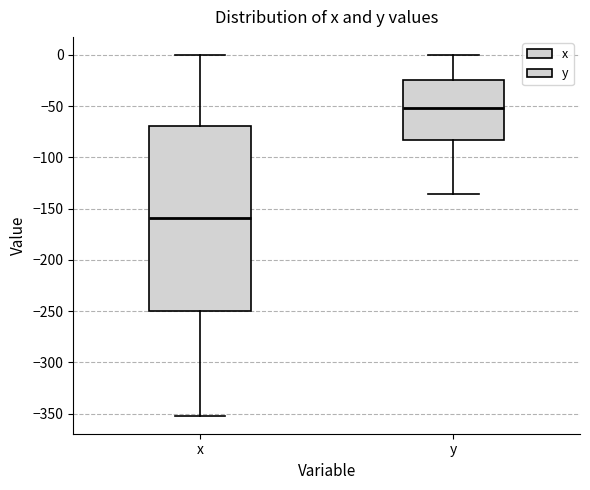

Reading left to right, transcribe this box plot: for each box, give where its median line is, the range the box spans, and where its two whiskers end, as read against the y-axis. The values are not printed on the chart, so give them approximately, as read against the axis.

x: median -160, box -250 to -70, whiskers -350 to 0
y: median -50, box -85 to -25, whiskers -135 to 0